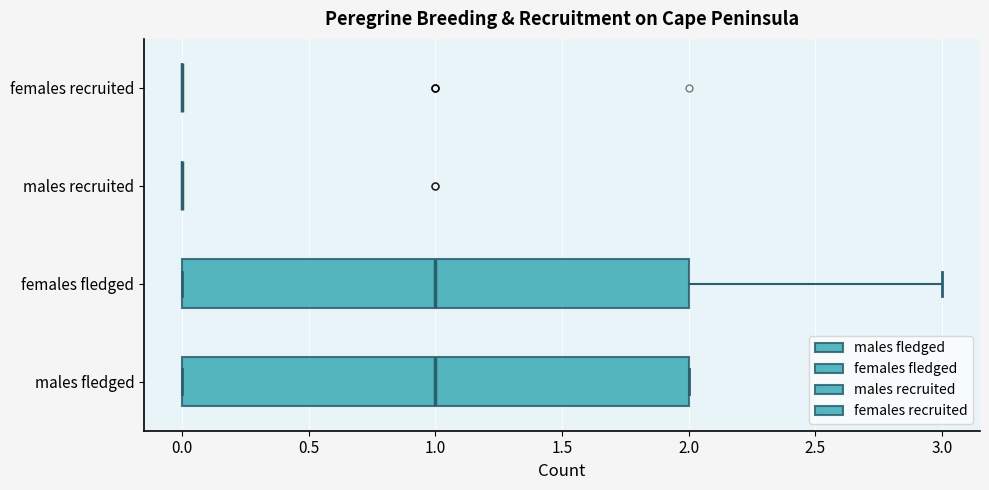

Reading bottom to top, transcribe this box plot: for each box, give where its median line is, the range the box spans, and where its two whiskers end, as read against the x-axis. The values are not printed on the chart, so give them approximately, as read against the axis.

males fledged: median 1, box 0 to 2, whiskers 0 to 2
females fledged: median 1, box 0 to 2, whiskers 0 to 3
males recruited: box collapsed to a line at 0, whiskers 0 to 0
females recruited: box collapsed to a line at 0, whiskers 0 to 0